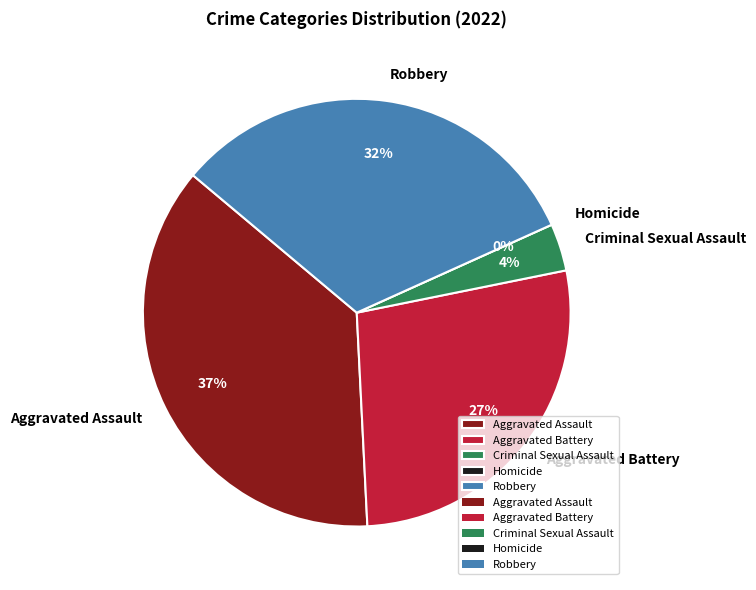

Which has a higher value, Criminal Sexual Assault or Robbery?

Robbery